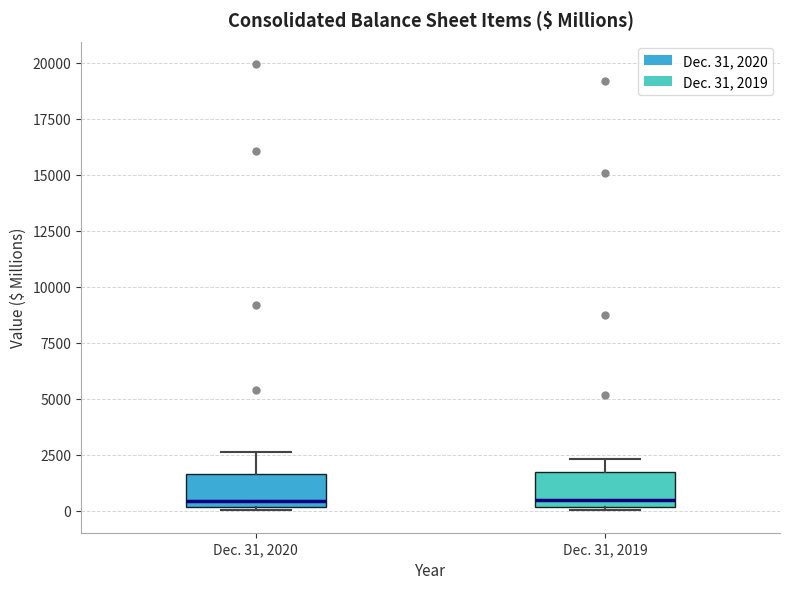

Reading left to right, transcribe this box plot: for each box, give where its median line is, the range the box spans, and where its two whiskers end, as read against the y-axis. The values are not printed on the chart, so give them approximately, as read against the axis.

Dec. 31, 2020: median 500, box 0 to 1500, whiskers 0 (just below the box's lower edge) to 2500
Dec. 31, 2019: median 500, box 0 to 1500, whiskers 0 to 2500